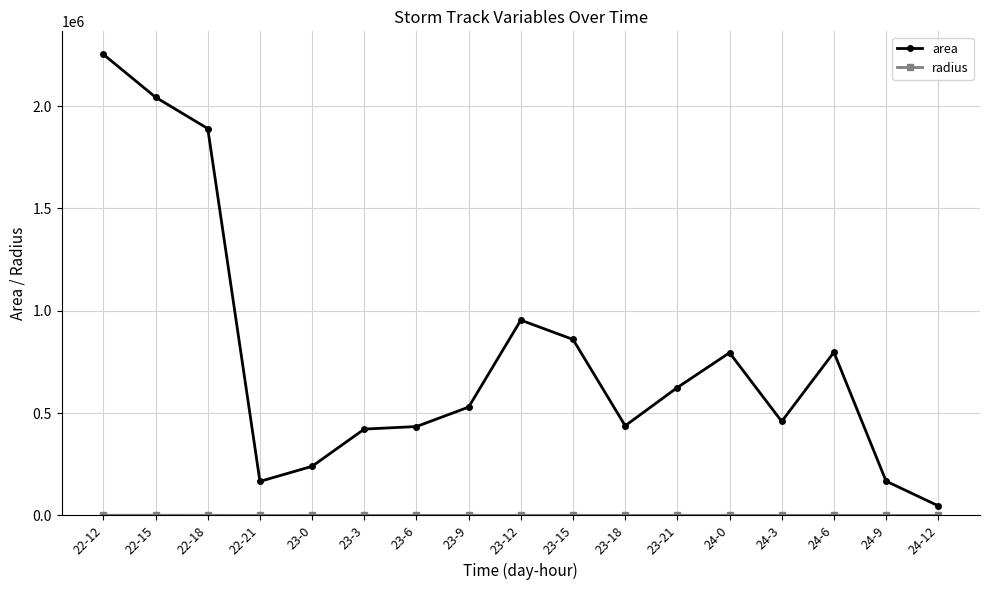

What is the greatest value displayed?

2253125.0